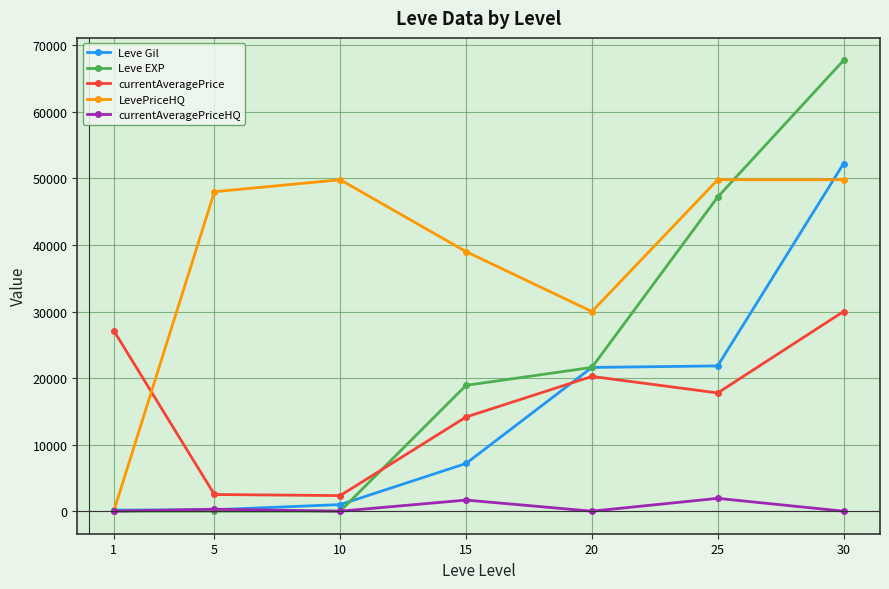

How many lines are shown in the chart?

5